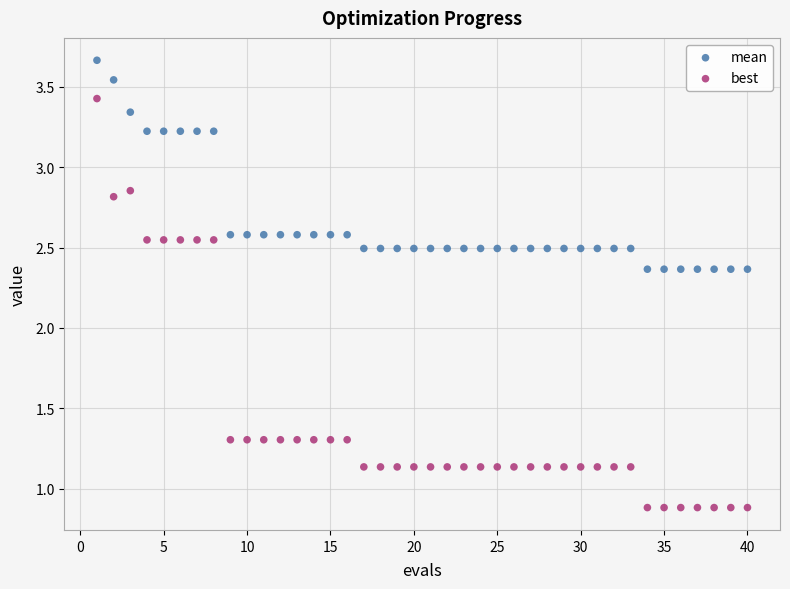

Which series contains the lowest Y value?

best